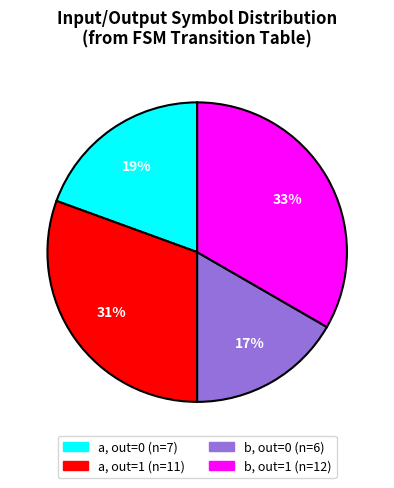

Does any single category account for the majority?

No